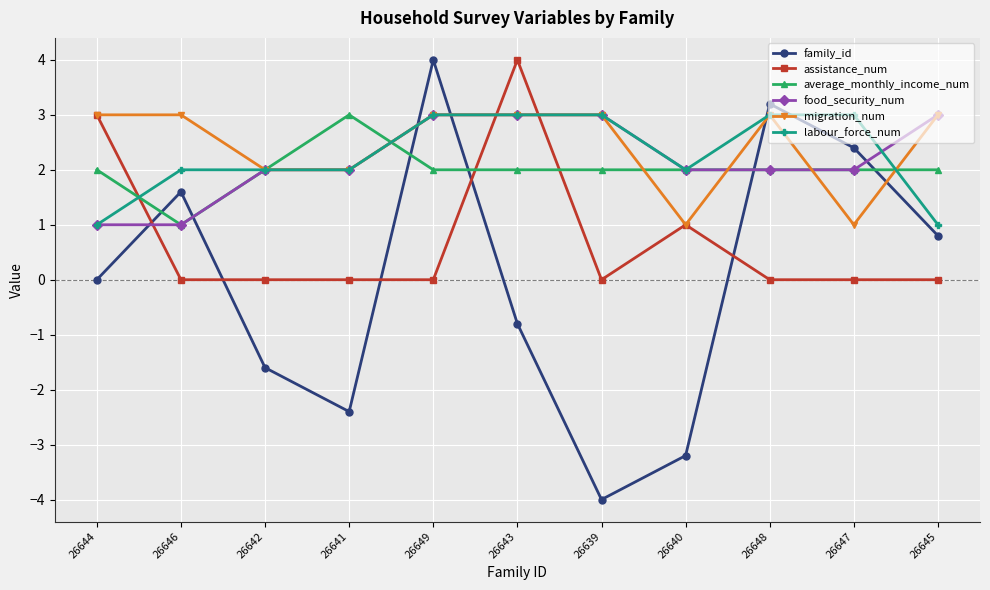

Is it true that family_id equals -1.6 at 26642?

True